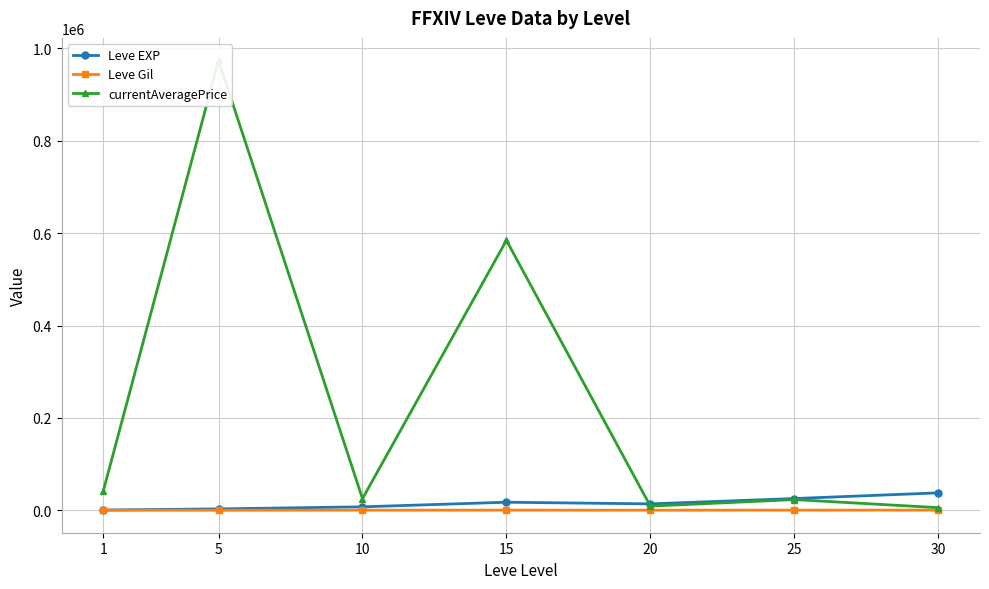

Rank the series at 25 from lowest to highest value.

Leve Gil, currentAveragePrice, Leve EXP